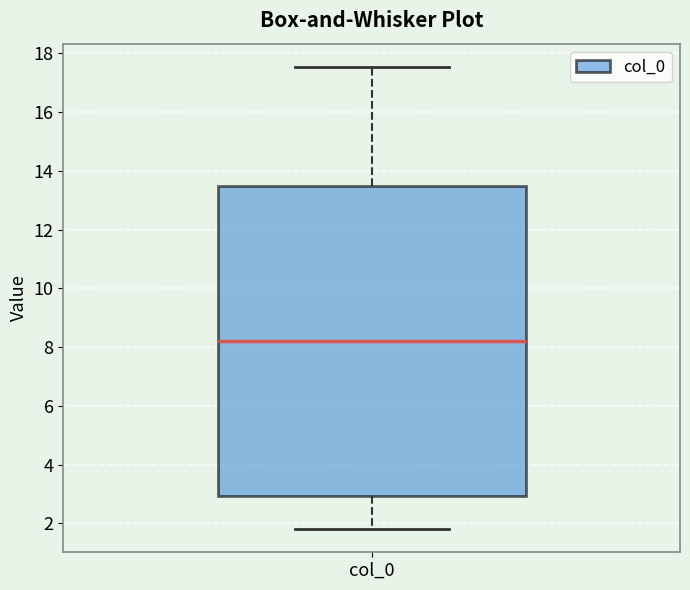

Read this box plot against the y-axis: the position of the median line, the range covered by the box, and the ends of both whiskers. The values are not printed on the chart, so give them approximately, as read against the axis.

median 8.2, box 3.0 to 13.4, whiskers 1.8 to 17.6